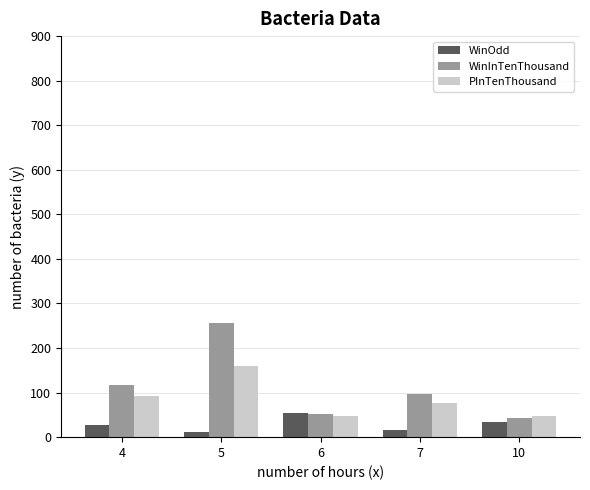

Is the value of WinInTenThousand at 5 greater than the value of PInTenThousand at 6?

Yes